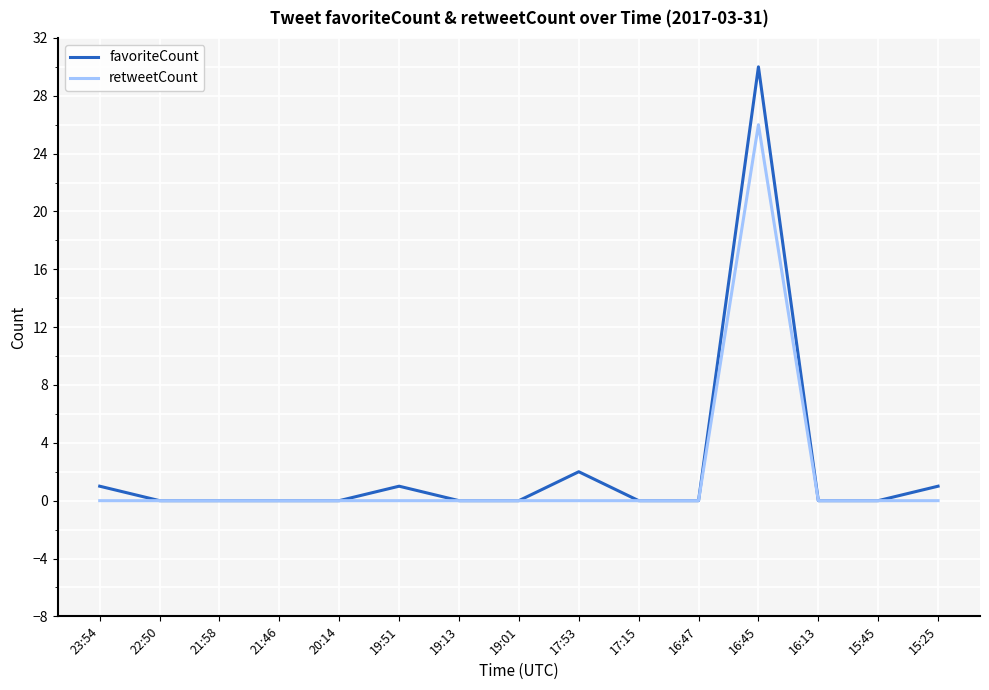

What are all the series names shown in the legend?

favoriteCount, retweetCount